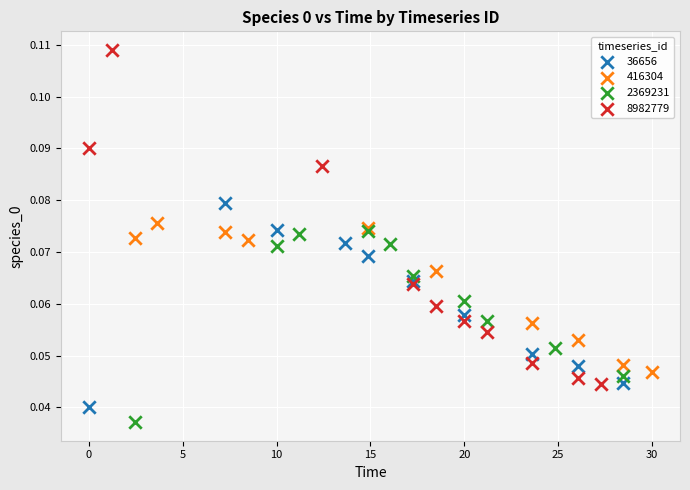

Which series contains the highest Y value?

8982779